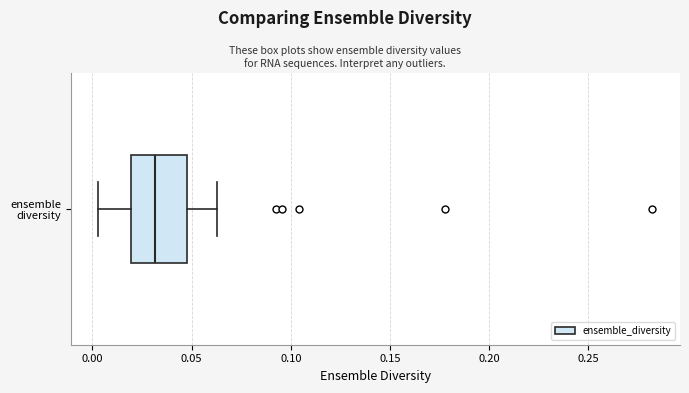

Read this box plot against the x-axis: the position of the median line, the range covered by the box, and the ends of both whiskers. The values are not printed on the chart, so give them approximately, as read against the axis.

median 0.030, box 0.020 to 0.045, whiskers 0.005 to 0.065